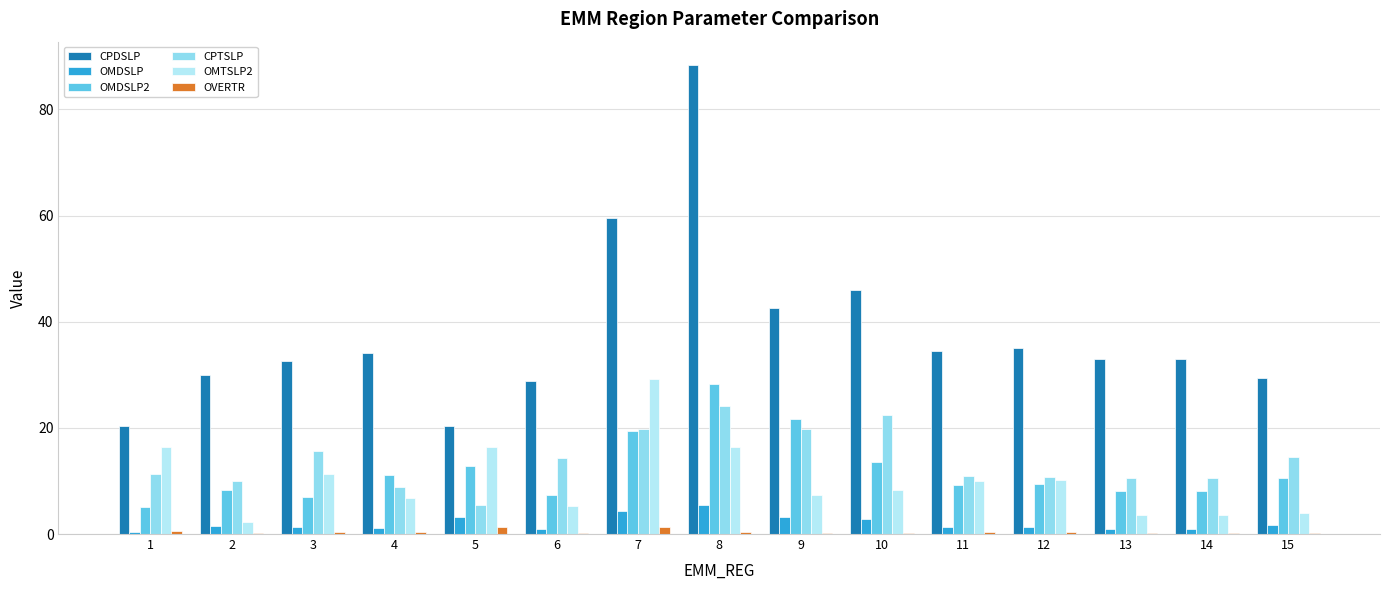

Which category has the highest value across all series?

8